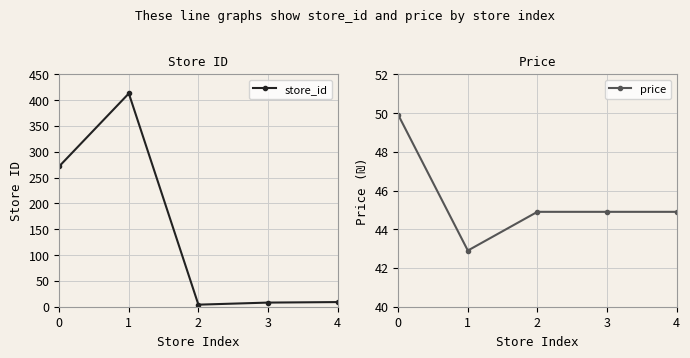

Which series ends up on top after the final intersection of store_id and price?

price